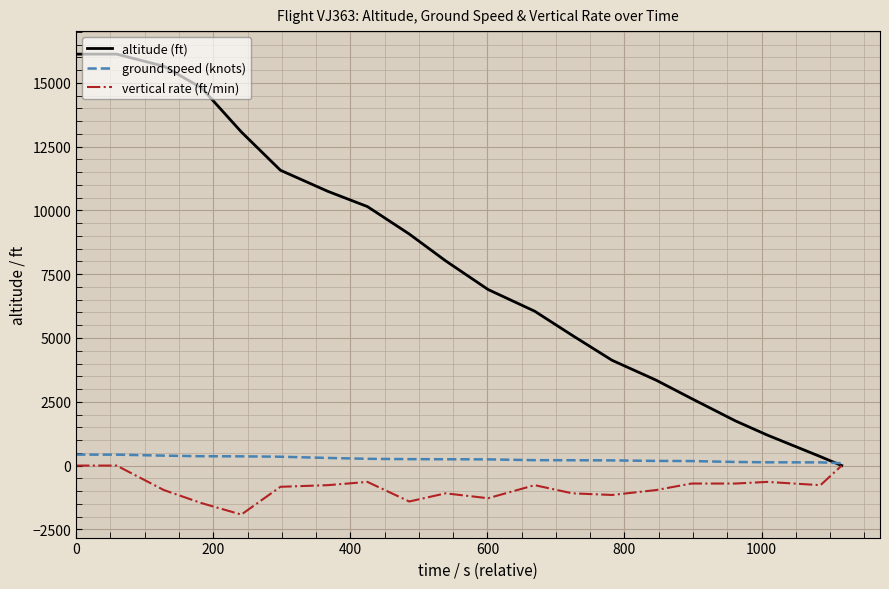

Does the chart display data point markers on the line(s)?

No